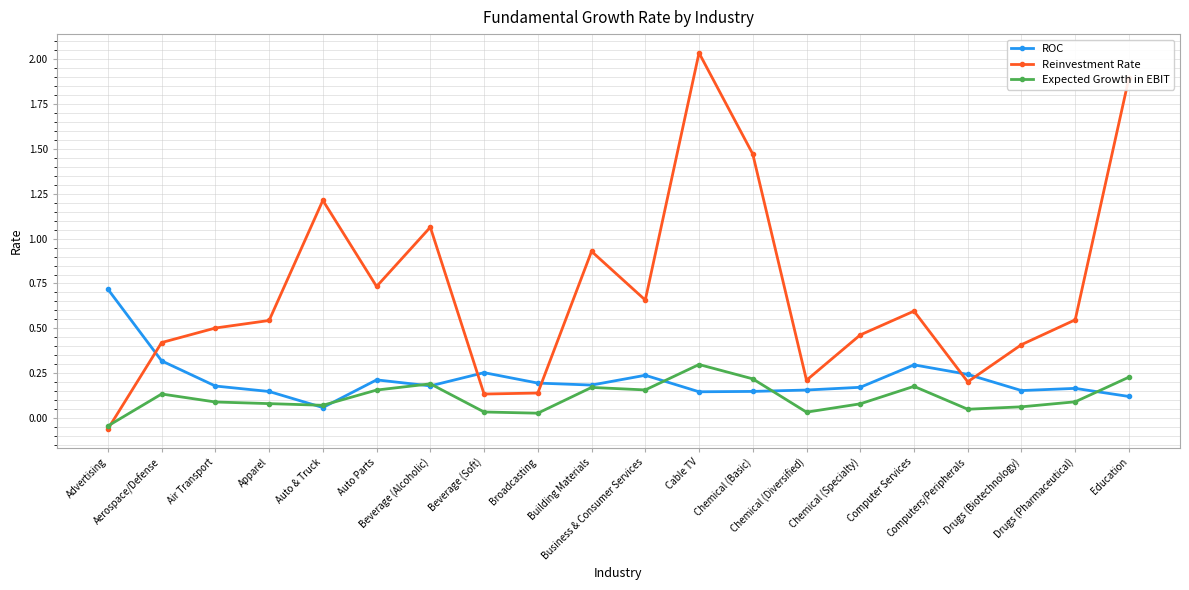

List the series in order of their overall mean, highest first.

Reinvestment Rate, ROC, Expected Growth in EBIT